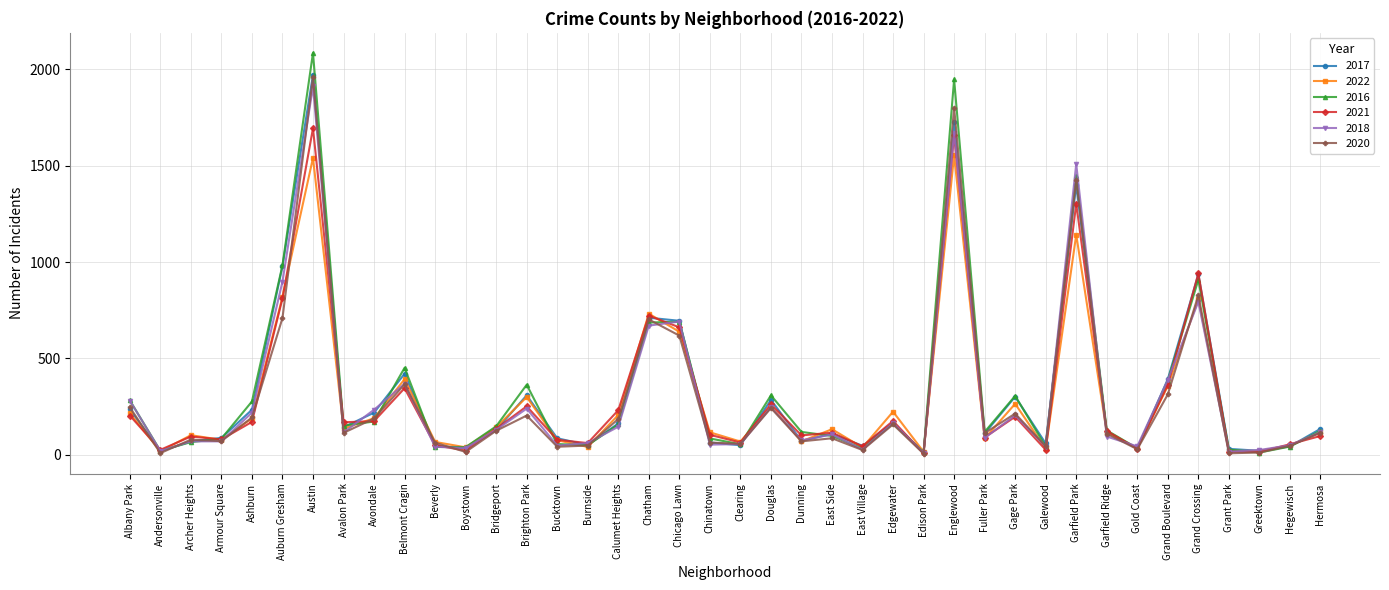

What is the total value across all series at Gold Coast?

200